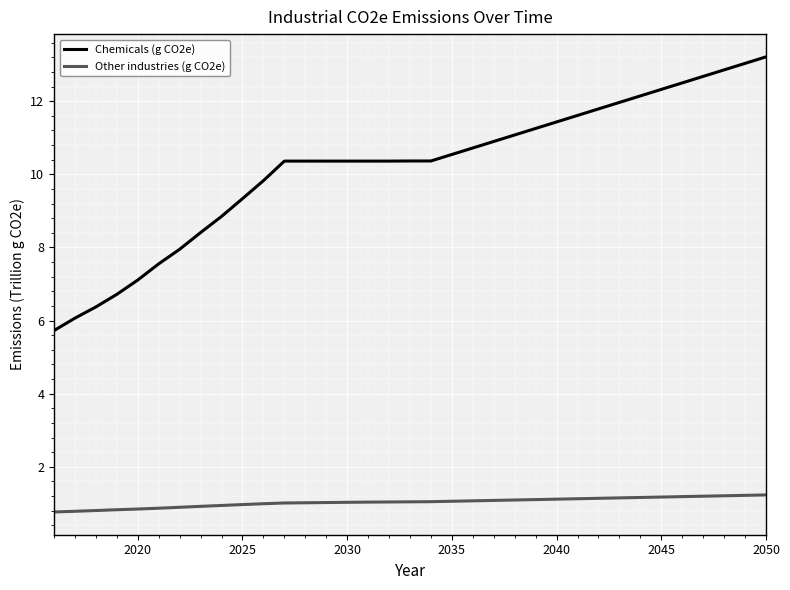

True or false: Chemicals (g CO2e) and Other industries (g CO2e) intersect in this chart.

False